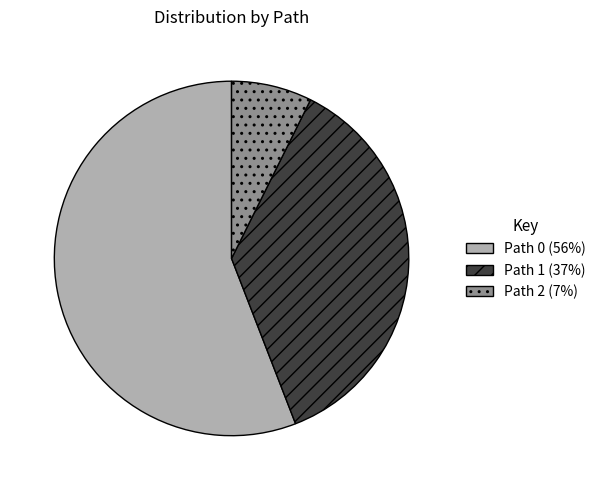

How many segments does this pie chart have?

3